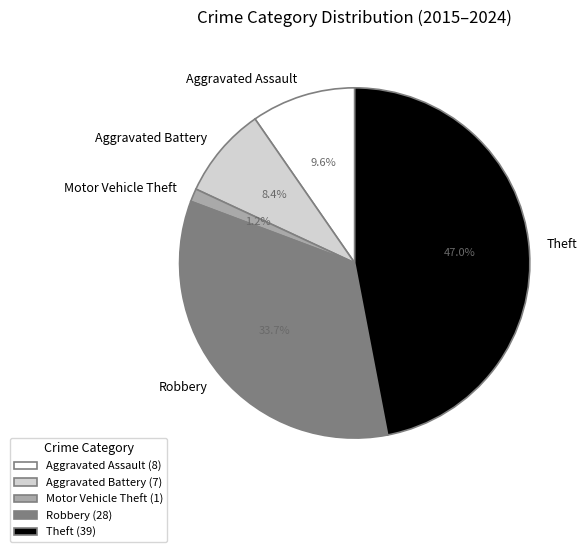

Does any single category account for the majority?

No